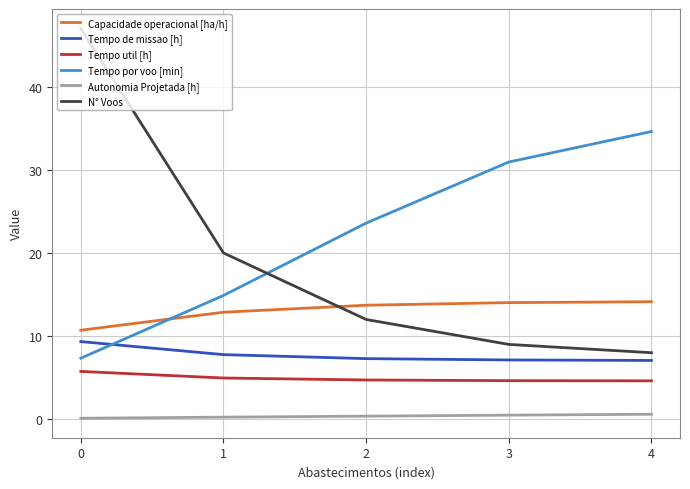

At which label is Capacidade operacional [ha/h] closest to 12?

1